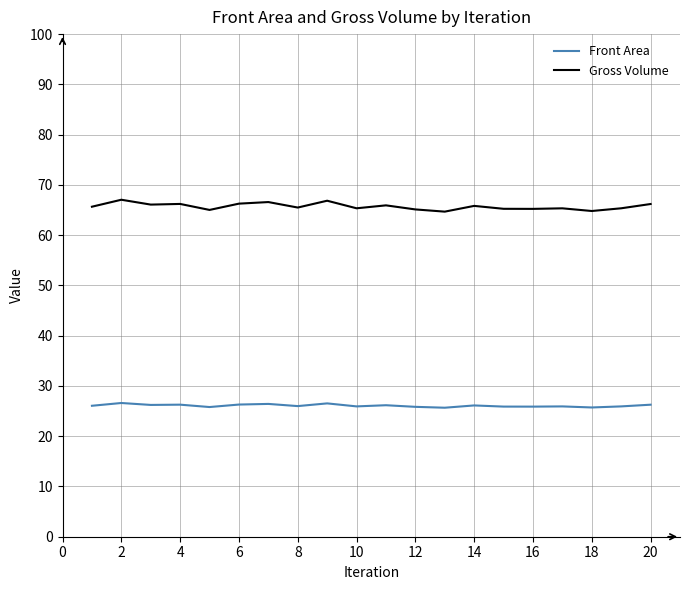

Rank the series by their average value, from highest to lowest.

Gross Volume, Front Area